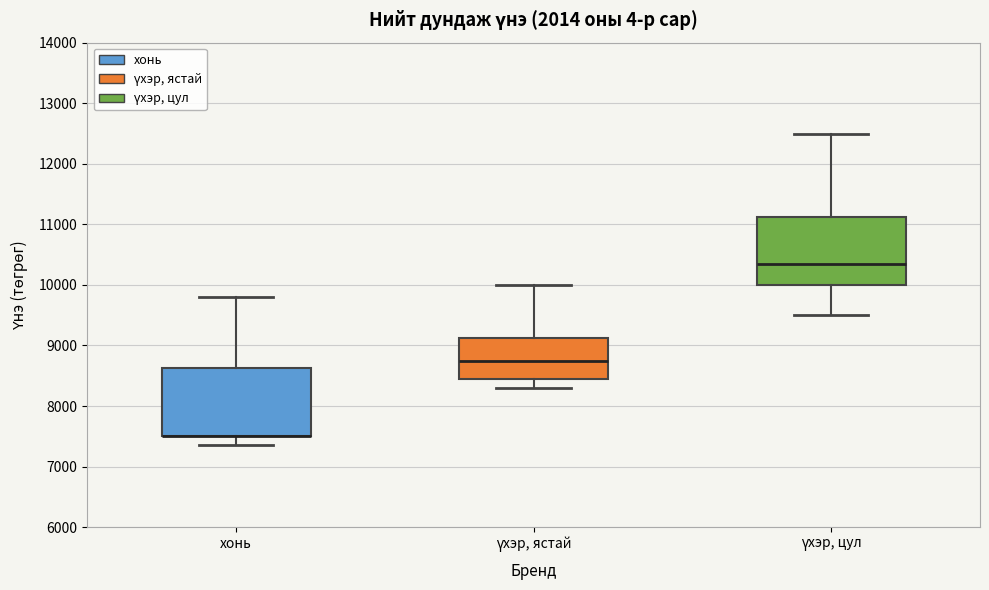

Where does the lower whisker of the box for үхэр, ястай end on the y-axis? The values are not printed on the chart, so give them approximately, as read against the axis.

8300